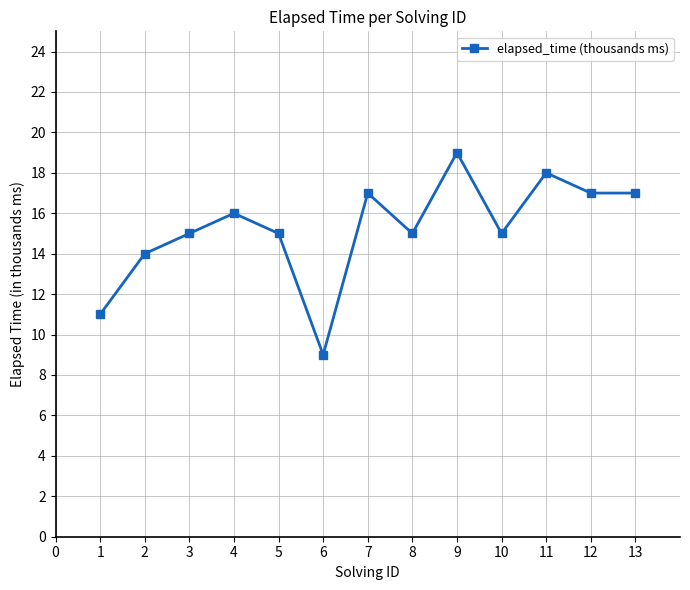

True or false: the data has more than 2 interior local peaks.

True